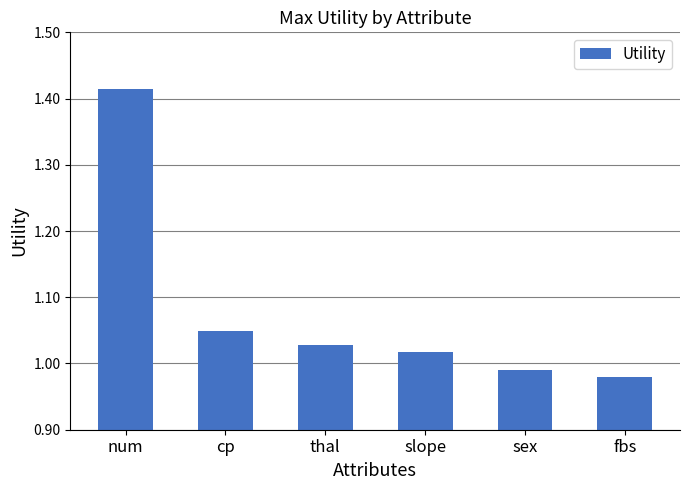

Which label corresponds to the largest value in the chart?

num